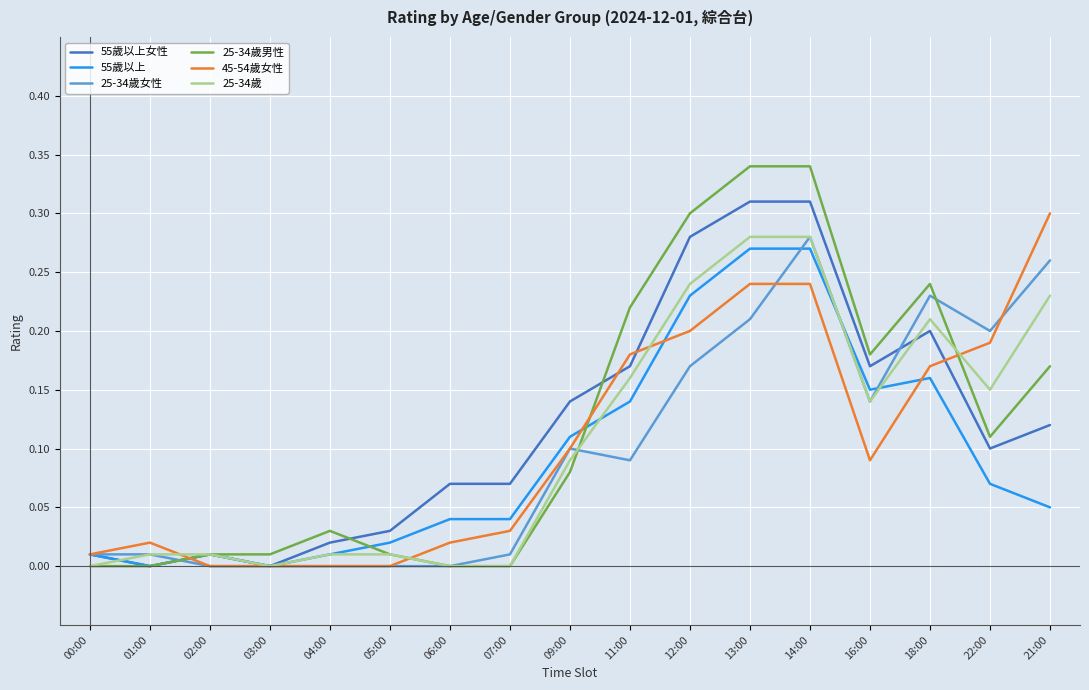

The value of 25-34歲男性 at 22:00 is 0.0. True or false?

False